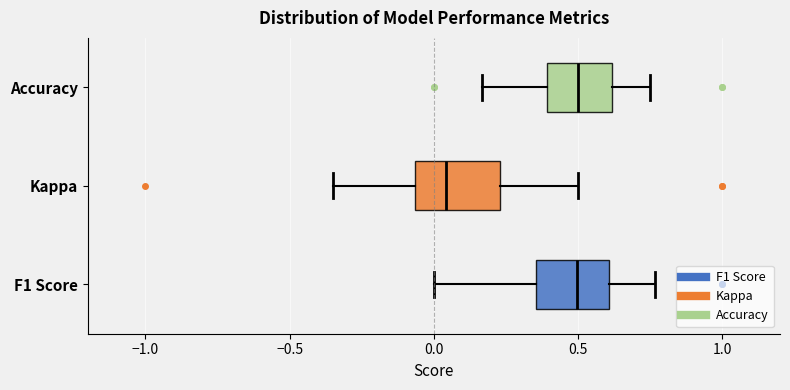

Where does the left whisker of the box for Kappa end on the x-axis? The values are not printed on the chart, so give them approximately, as read against the axis.

-0.35